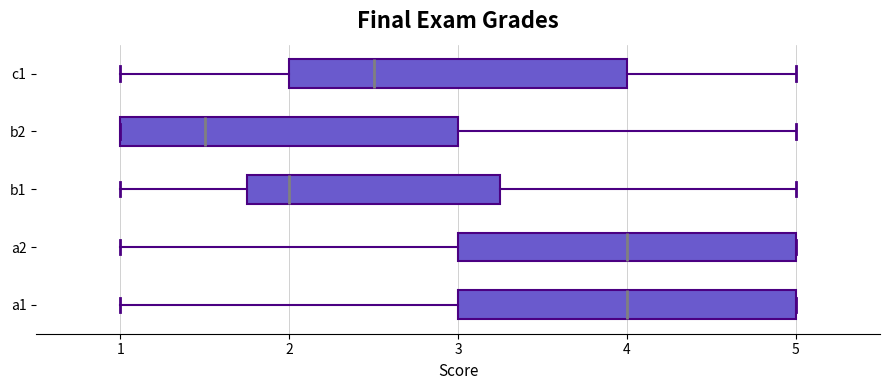

Reading bottom to top, read every box against the x-axis: the position of its median line, the range the box covers, and the ends of its whiskers. The values are not printed on the chart, so give them approximately, as read against the axis.

a1: median 4.0, box 3.0 to 5.0, whiskers 1.0 to 5.0
a2: median 4.0, box 3.0 to 5.0, whiskers 1.0 to 5.0
b1: median 2.0, box 1.8 to 3.3, whiskers 1.0 to 5.0
b2: median 1.5, box 1.0 to 3.0, whiskers 1.0 to 5.0
c1: median 2.5, box 2.0 to 4.0, whiskers 1.0 to 5.0